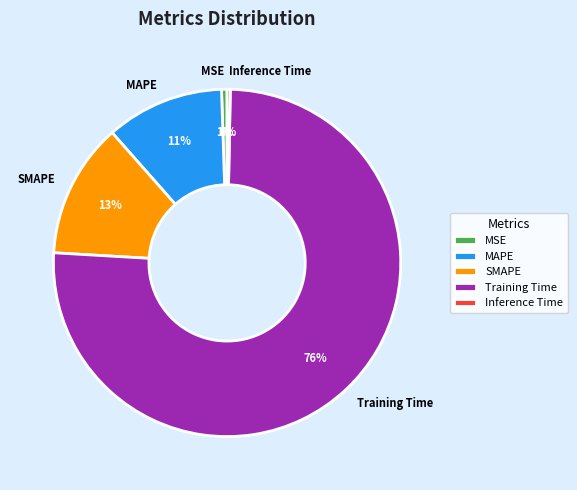

Which category has the biggest portion of the pie?

Training Time